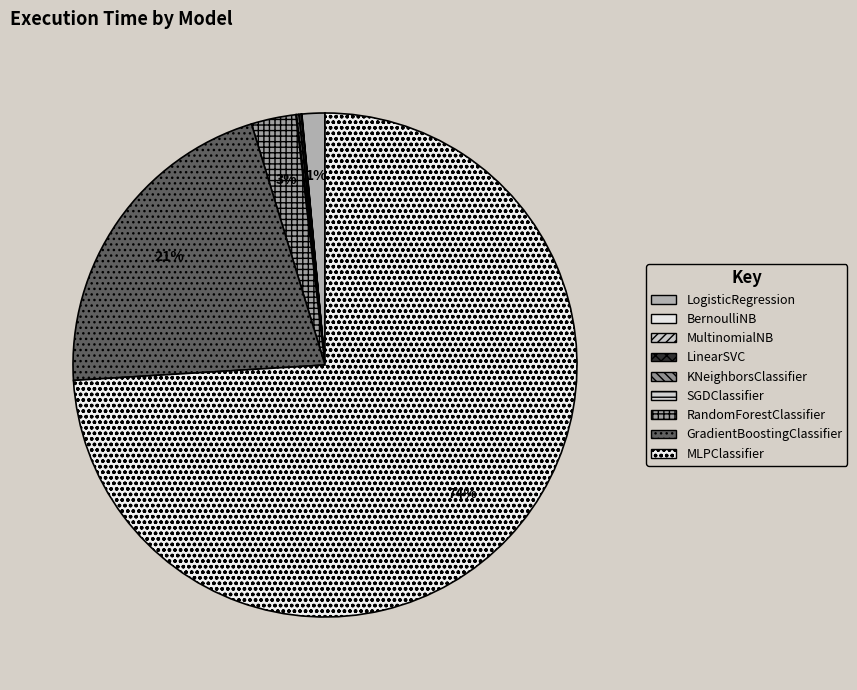

What is the change in value from LinearSVC to RandomForestClassifier?

+43.2